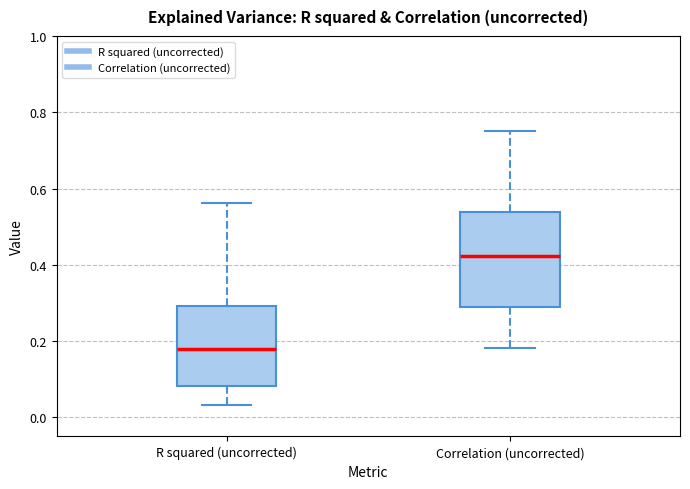

Which box has the highest median line?

Correlation (uncorrected)